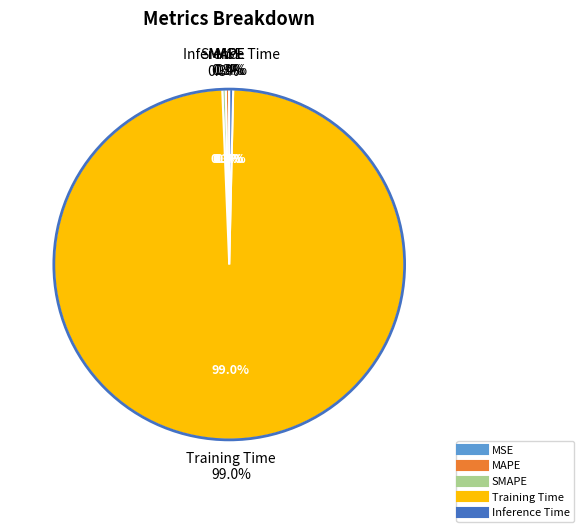

What percentage is the Training Time slice, to the nearest percent?

99%